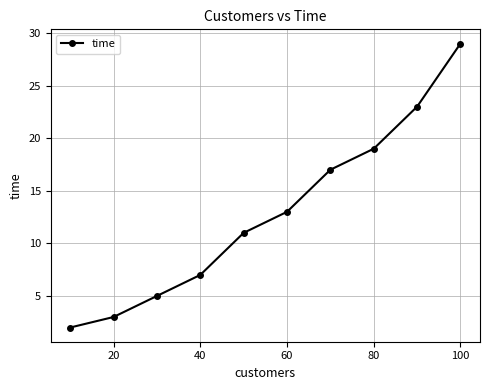

True or false: there are more than 0 points higher than both neighbors.

False